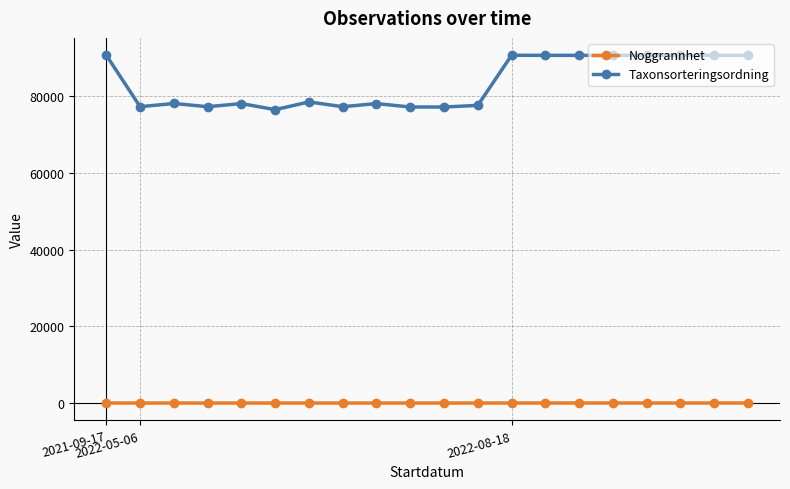

What is the greatest value displayed?

90665